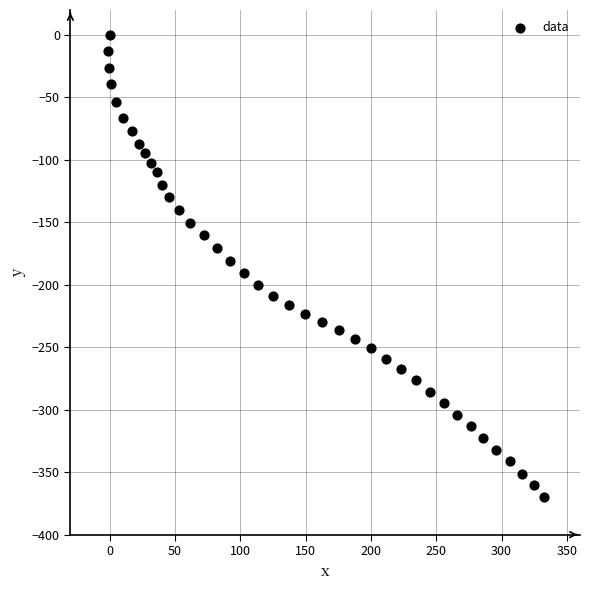

What is the range of Y values (max minus min)?

369.7